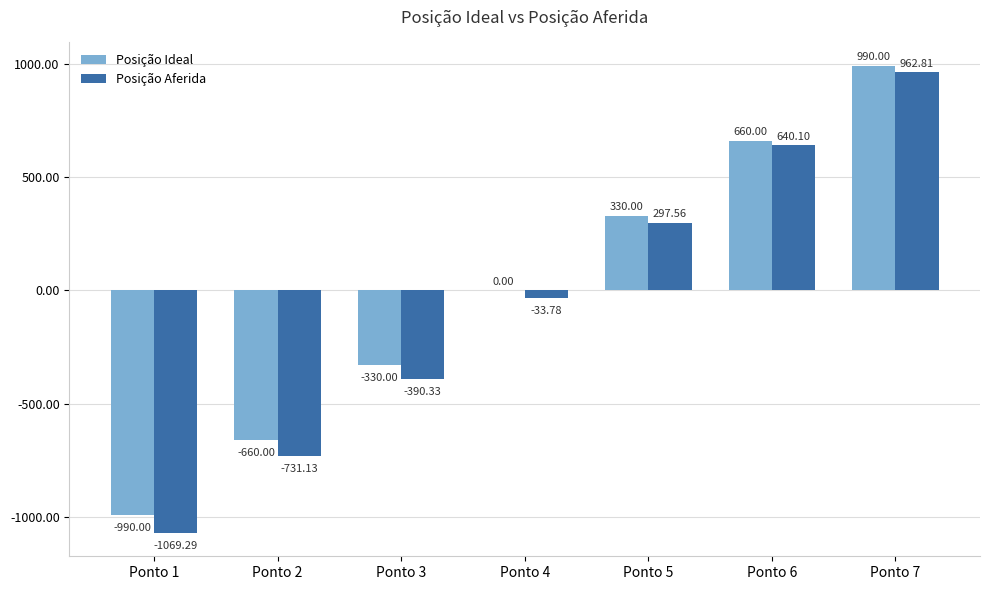

Does the chart contain stacked bars?

No